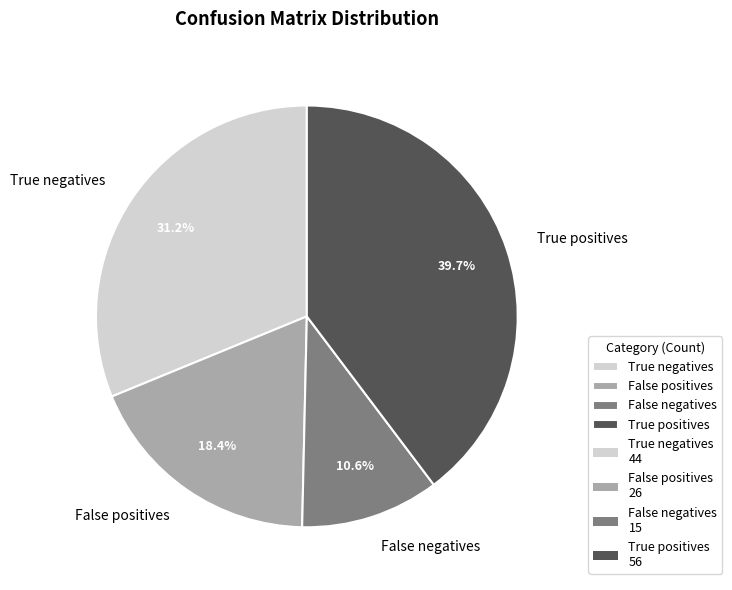

What is the ratio of the value at False negatives to the value at False positives?

0.6